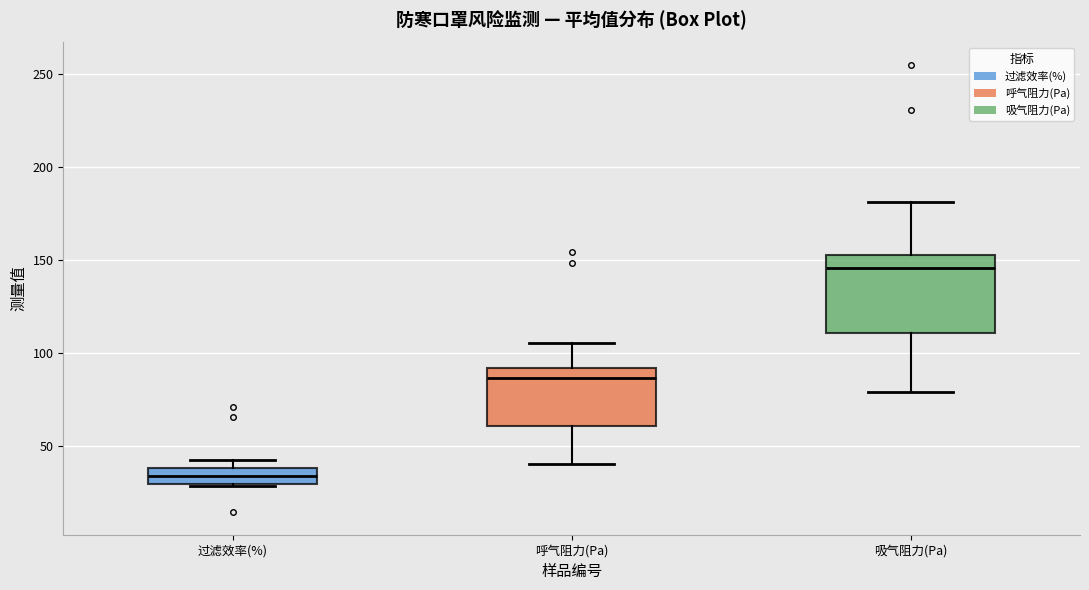

Where is the lower edge of the box for 吸气阻力(Pa) on the y-axis? The values are not printed on the chart, so give them approximately, as read against the axis.

110